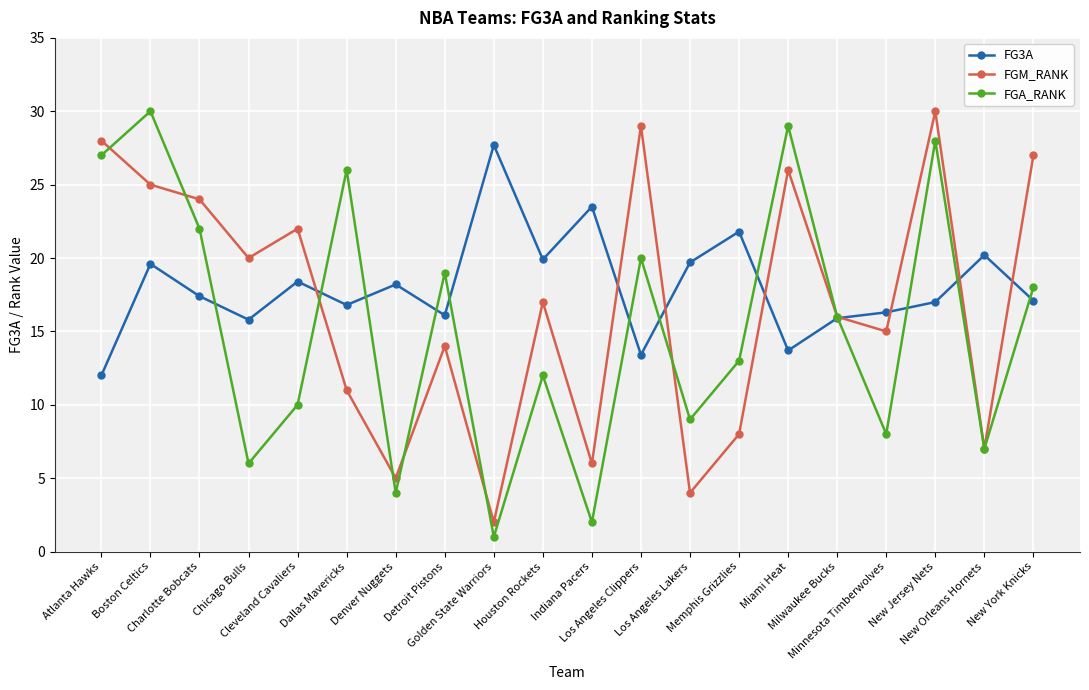

How many interior local peaks does the FGM_RANK series have?

6